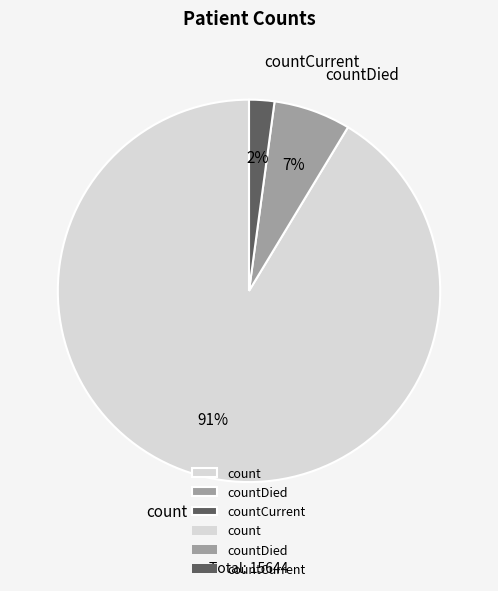

Is it true that count is 96% of the pie?

False